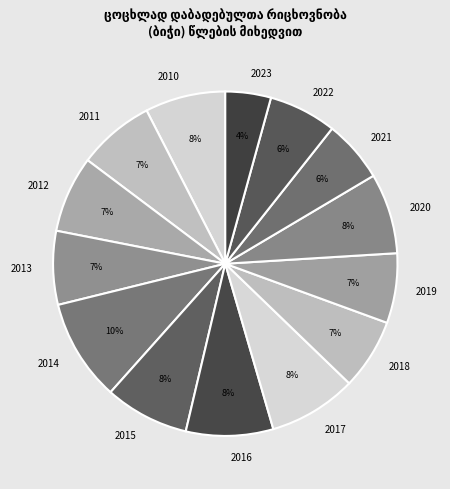

How many slices are in this pie chart?

14